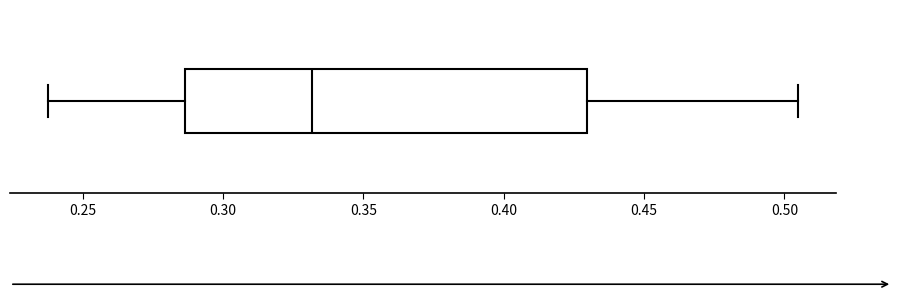

Transcribe this box plot: give where the median line is, the range the box spans, and where the two whiskers end, as read against the x-axis. The values are not printed on the chart, so give them approximately, as read against the axis.

median 0.330, box 0.285 to 0.430, whiskers 0.235 to 0.505